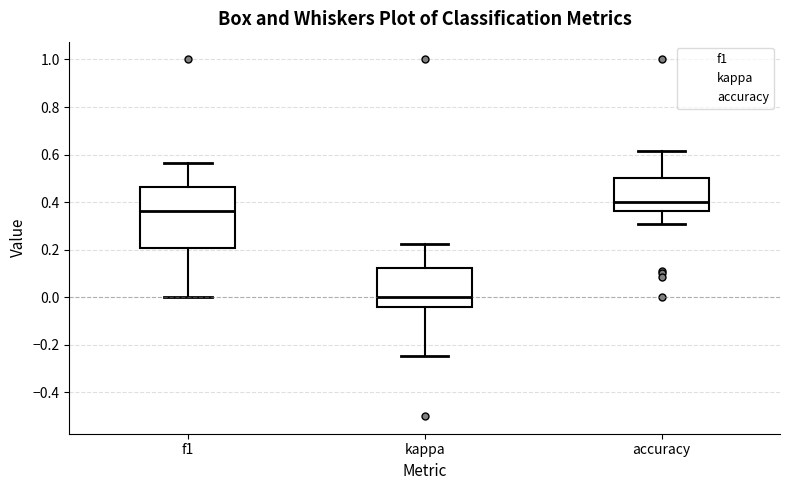

Reading left to right, read every box against the y-axis: the position of its median line, the range the box covers, and the ends of its whiskers. The values are not printed on the chart, so give them approximately, as read against the axis.

f1: median 0.36, box 0.20 to 0.46, whiskers 0.00 to 0.56
kappa: median 0.00, box -0.04 to 0.12, whiskers -0.24 to 0.22
accuracy: median 0.40, box 0.36 to 0.50, whiskers 0.30 to 0.62